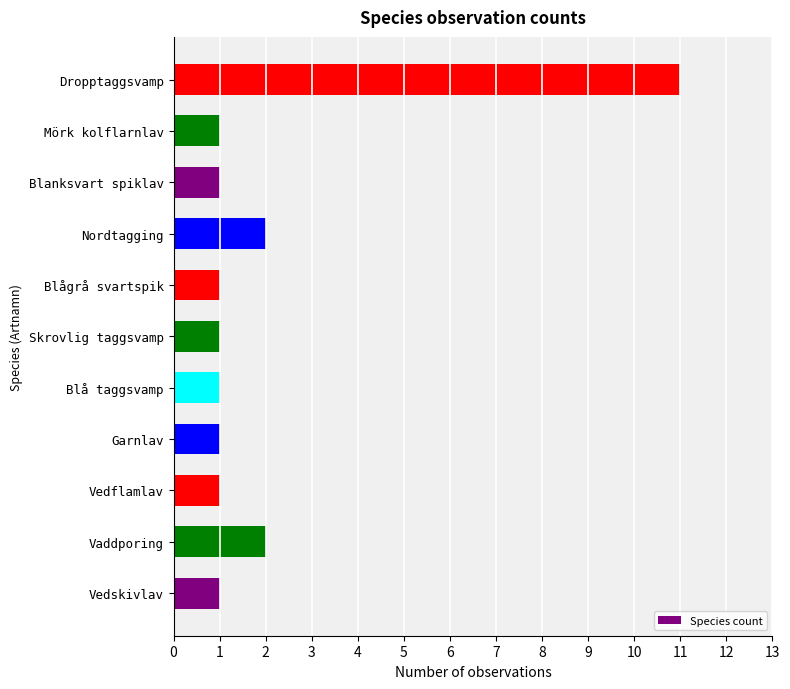

What is the greatest value displayed?

11